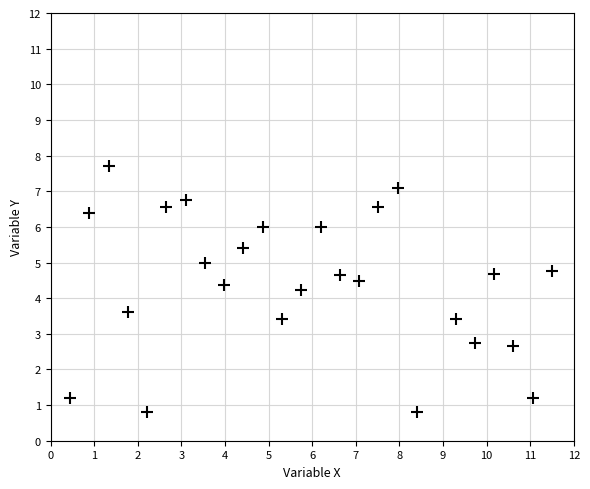

What is the range of X values (max minus min)?

11.1